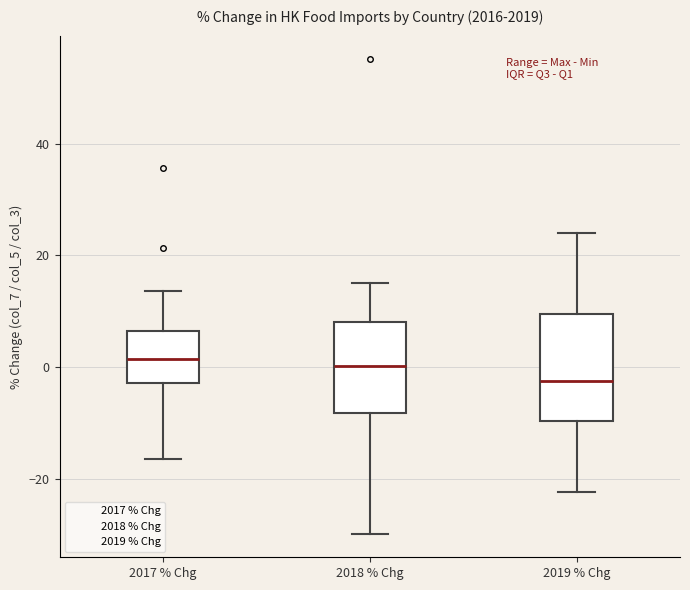

Which box is the tallest, from its lower edge to its upper edge?

2019 % Chg